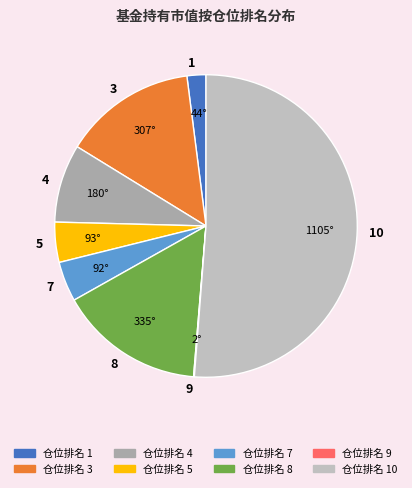

Is it true that 8 is 27% of the pie?

False